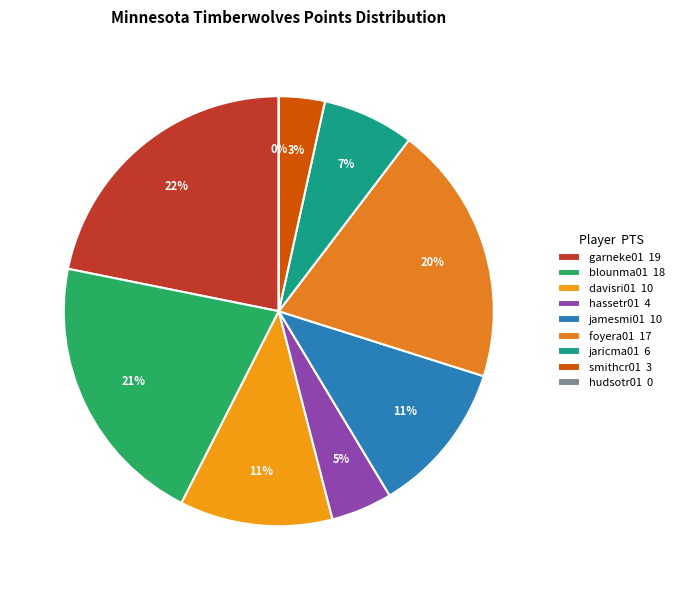

The jaricma01 slice represents 7% of the pie. True or false?

True